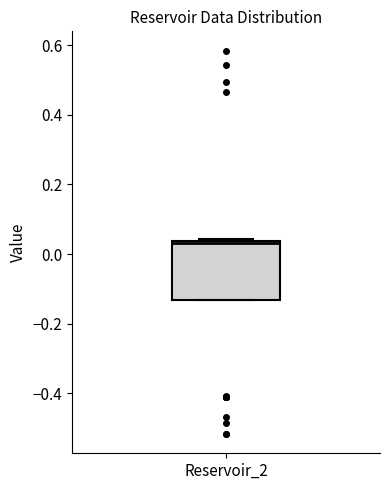

Read this box plot against the y-axis: the position of the median line, the range covered by the box, and the ends of both whiskers. The values are not printed on the chart, so give them approximately, as read against the axis.

median 0.04 (just below the box's upper edge), box -0.14 to 0.04, whiskers -0.14 to 0.04